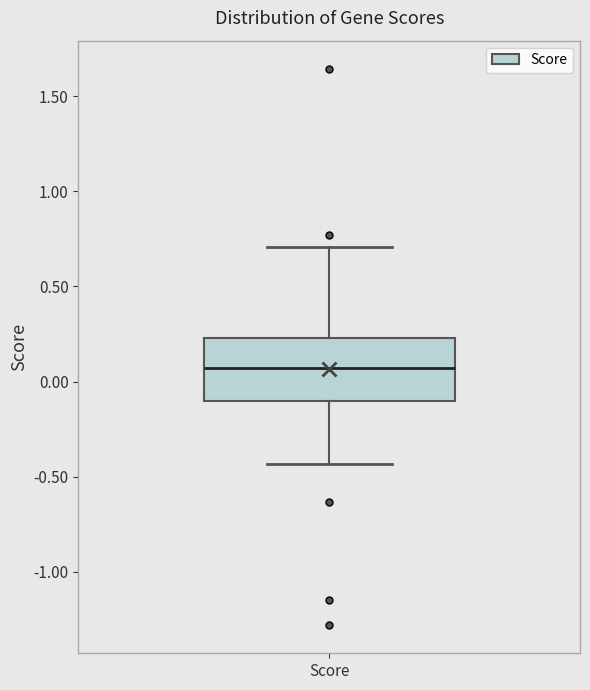

Transcribe this box plot: give where the median line is, the range the box spans, and where the two whiskers end, as read against the y-axis. The values are not printed on the chart, so give them approximately, as read against the axis.

median 0.05, box -0.10 to 0.25, whiskers -0.45 to 0.70